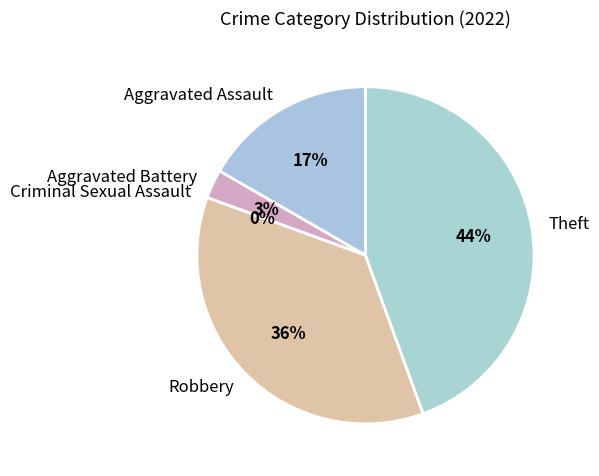

How many slices are in this pie chart?

5